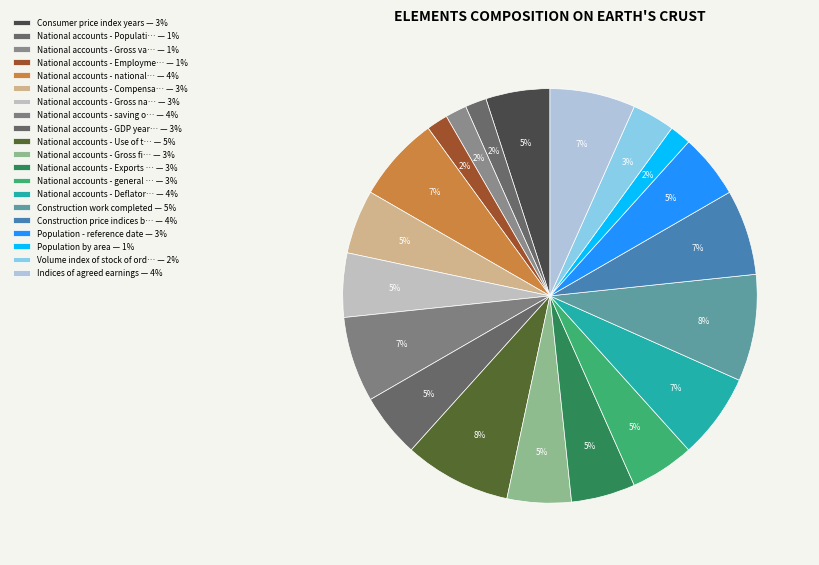

How many segments does this pie chart have?

20